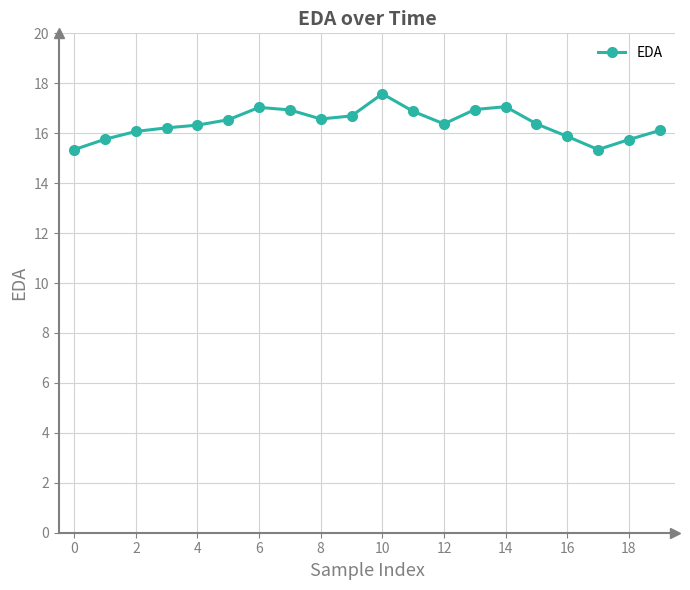

What is the value of the 6th point from the left?

16.5